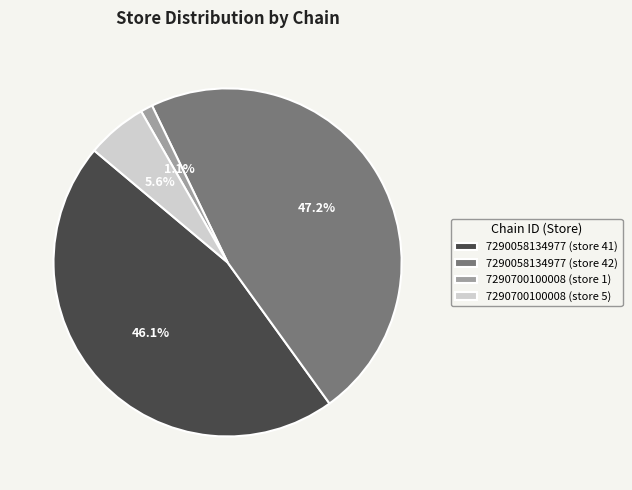

What percentage is NOT represented by 7290058134977 (store 42)?

52.8%